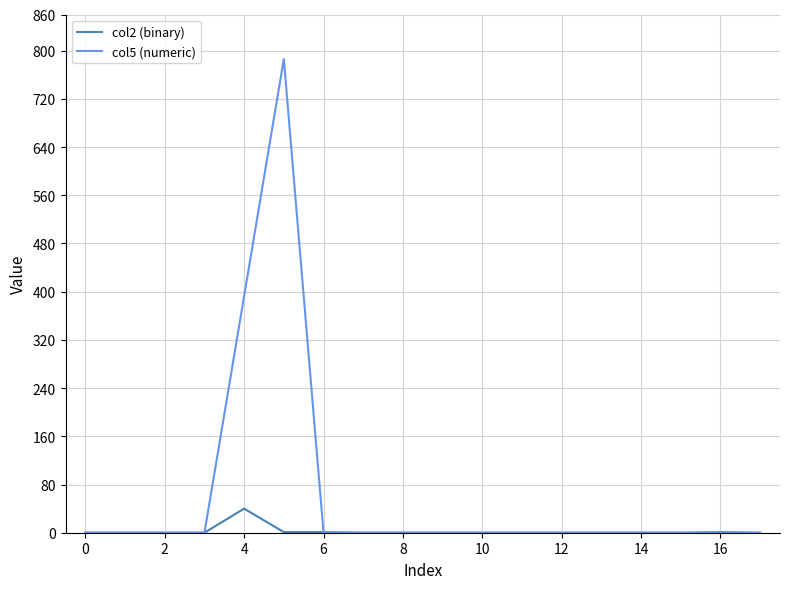

What is the greatest value displayed?

786